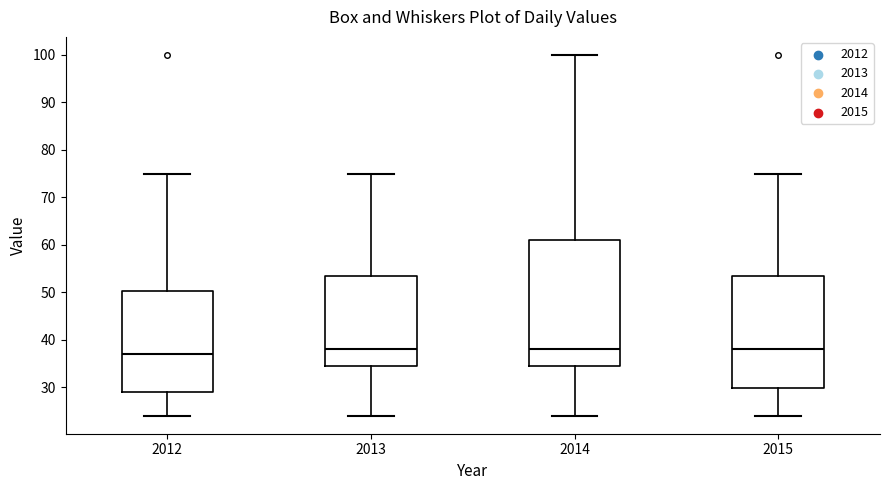

Reading left to right, read every box against the y-axis: the position of its median line, the range the box covers, and the ends of its whiskers. The values are not printed on the chart, so give them approximately, as read against the axis.

2012: median 37, box 29 to 50, whiskers 24 to 75
2013: median 38, box 35 to 54, whiskers 24 to 75
2014: median 38, box 35 to 61, whiskers 24 to 100
2015: median 38, box 30 to 54, whiskers 24 to 75